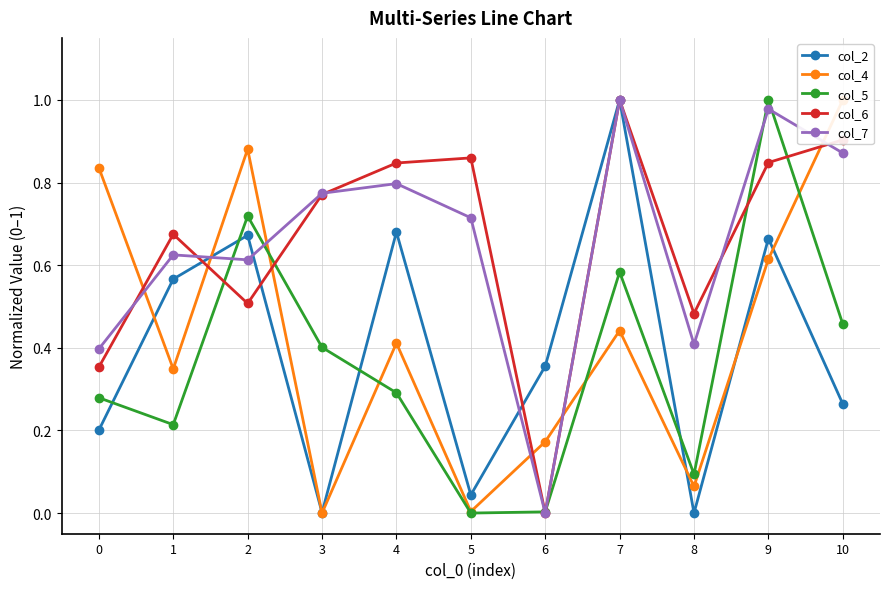

At which category is the sum across all series the highest?

9